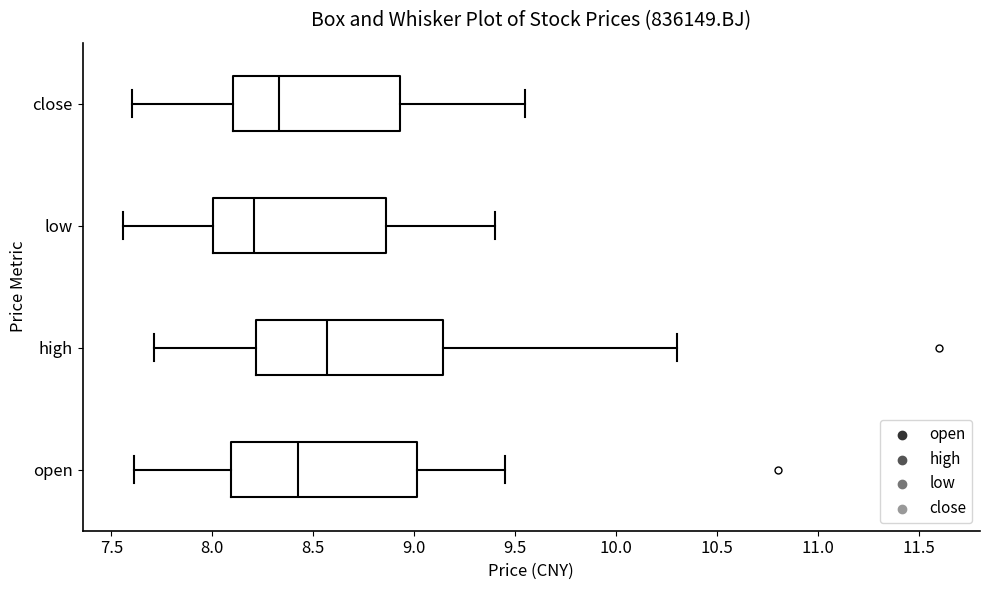

Reading bottom to top, transcribe this box plot: for each box, give where its median line is, the range the box spans, and where its two whiskers end, as read against the x-axis. The values are not printed on the chart, so give them approximately, as read against the axis.

open: median 8.45, box 8.10 to 9.00, whiskers 7.60 to 9.45
high: median 8.55, box 8.20 to 9.15, whiskers 7.70 to 10.30
low: median 8.20, box 8.00 to 8.85, whiskers 7.55 to 9.40
close: median 8.35, box 8.10 to 8.95, whiskers 7.60 to 9.55